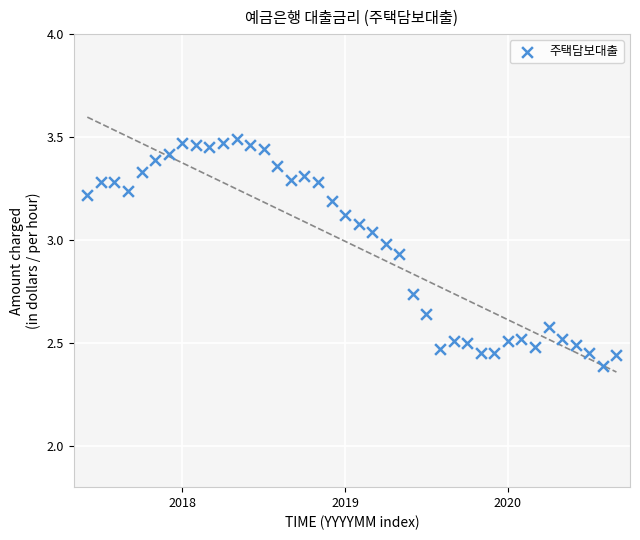

What is the range of Y values (max minus min)?

1.1